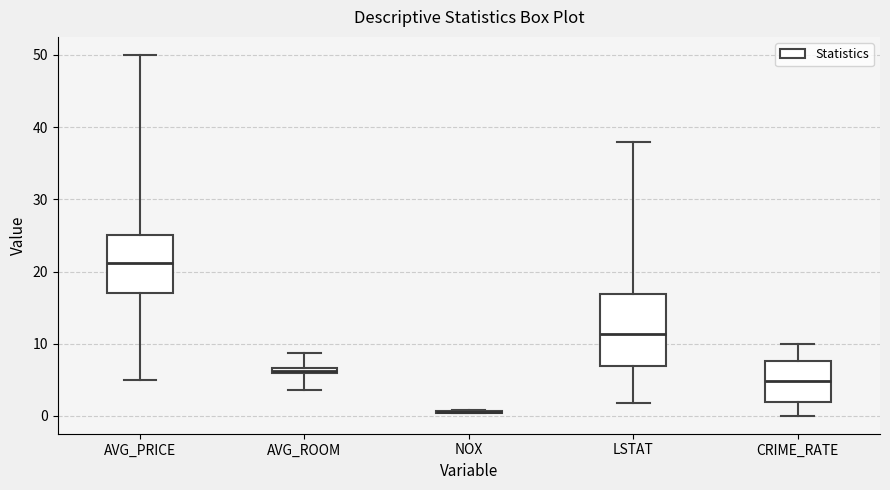

Which box is the tallest, from its lower edge to its upper edge?

LSTAT